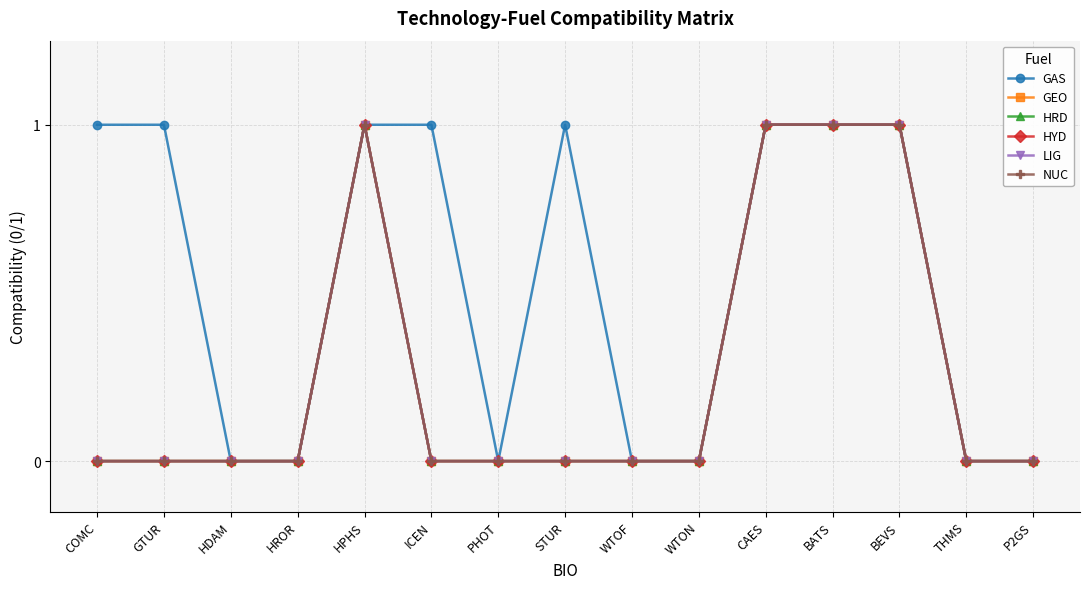

True or false: LIG and GAS cross at least once.

False